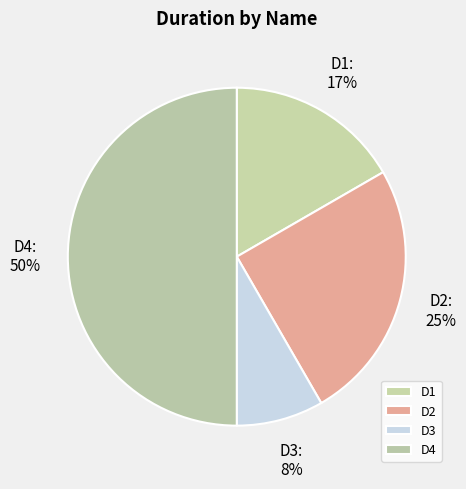

Combined, do D3 and D2 account for over 50%?

No